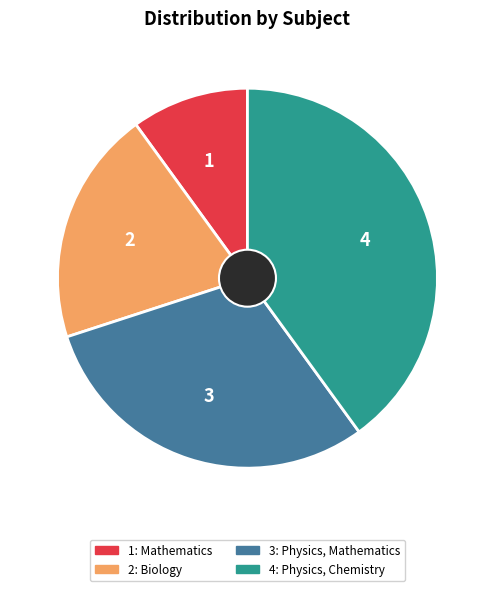

Is there any slice that represents more than half of the pie?

No